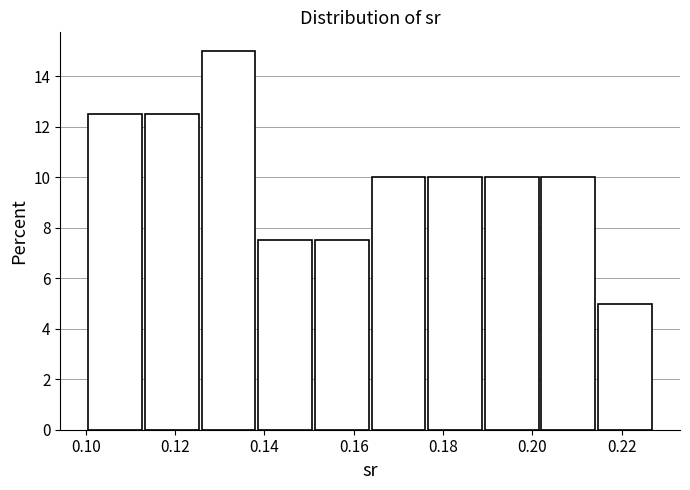

How tall is the bar that spans 0.164 to 0.176 on the x-axis? Neither the bar edges nor the heights are printed on the chart, so give them approximately, as read against the axes.

10.0